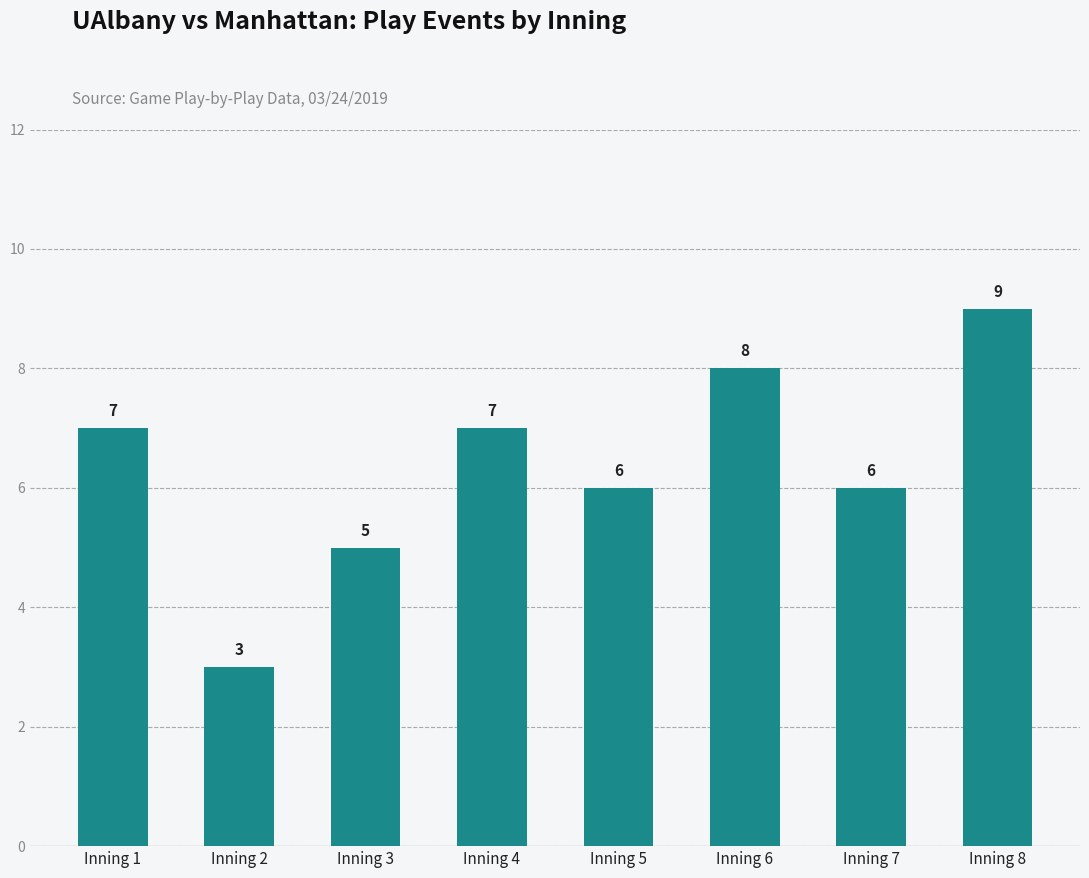

Count the values in the range 6 to 8.

5